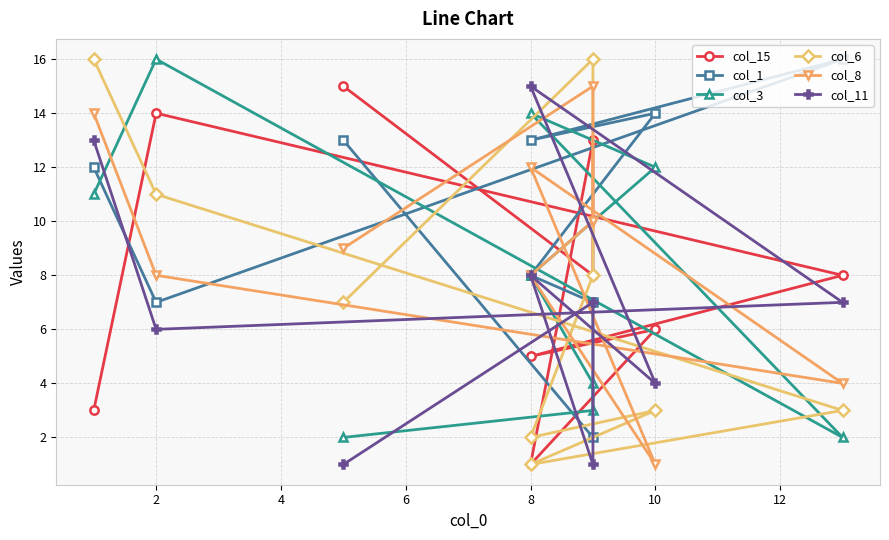

Is the value of col_3 at 8 greater than the value of col_15 at 0?

No